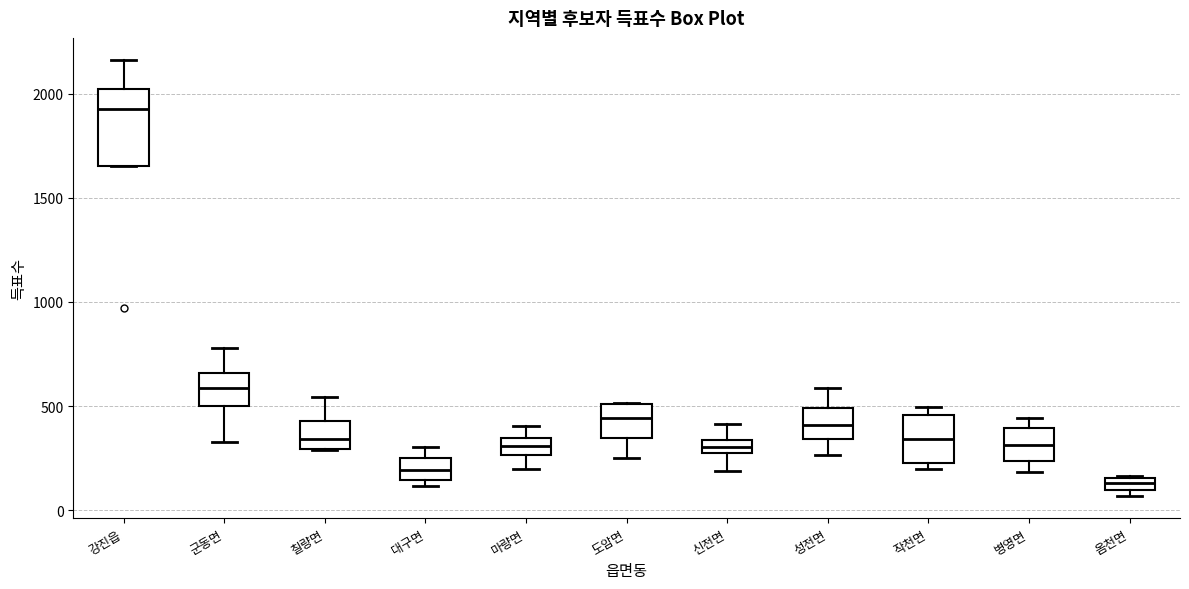

Where is the upper edge of the box for 병영면 on the y-axis? The values are not printed on the chart, so give them approximately, as read against the axis.

400